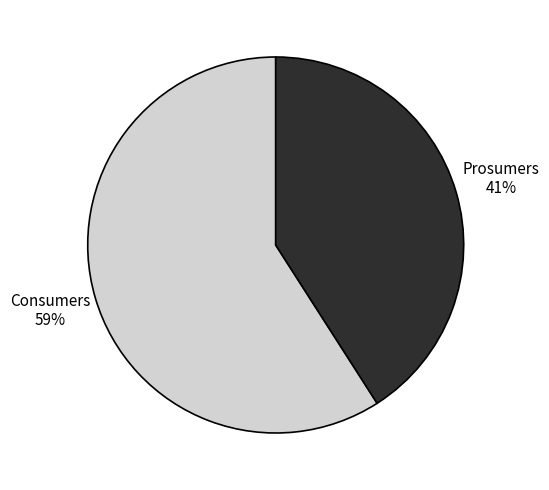

To the nearest percent, what is the average slice percentage?

50%